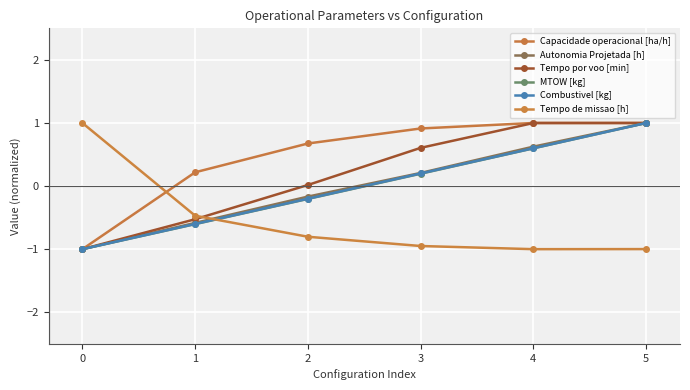

How many series are shown in this chart?

6